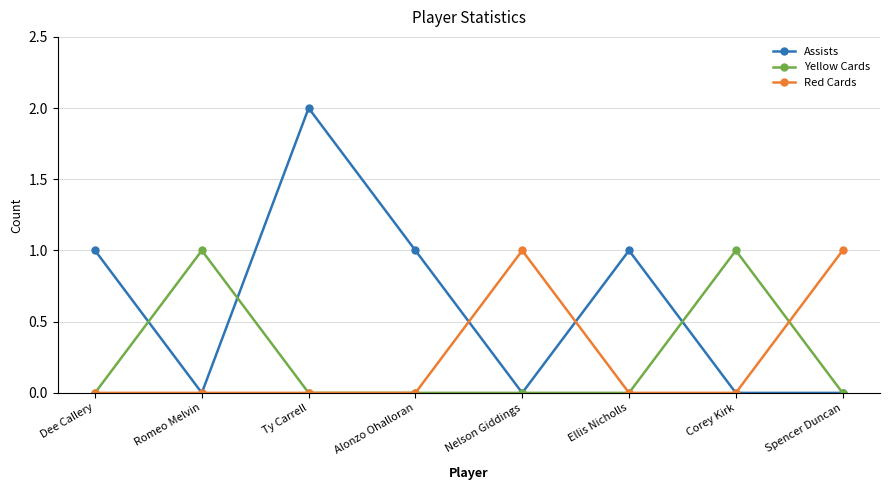

The Assists series shows -1 at Nelson Giddings. True or false?

False